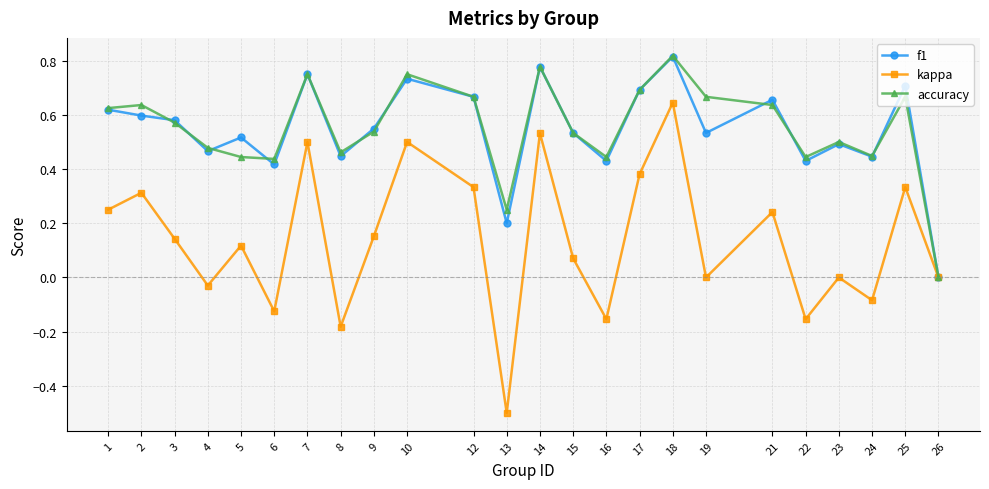

At which category does kappa reach its first local peak?

2